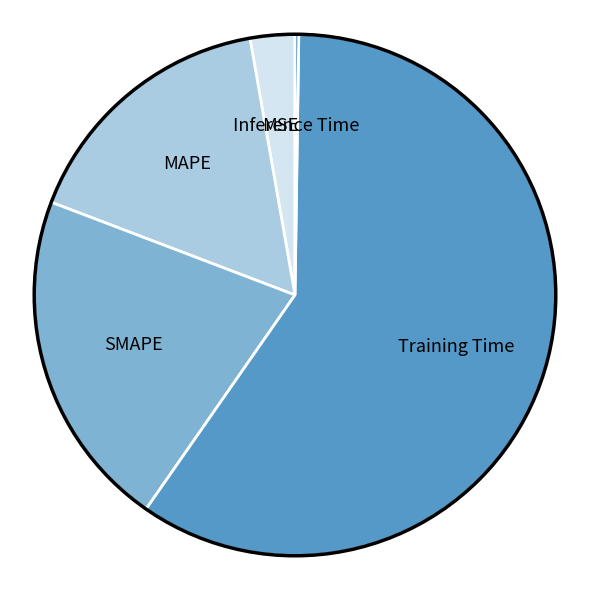

Which slice is the largest?

Training Time